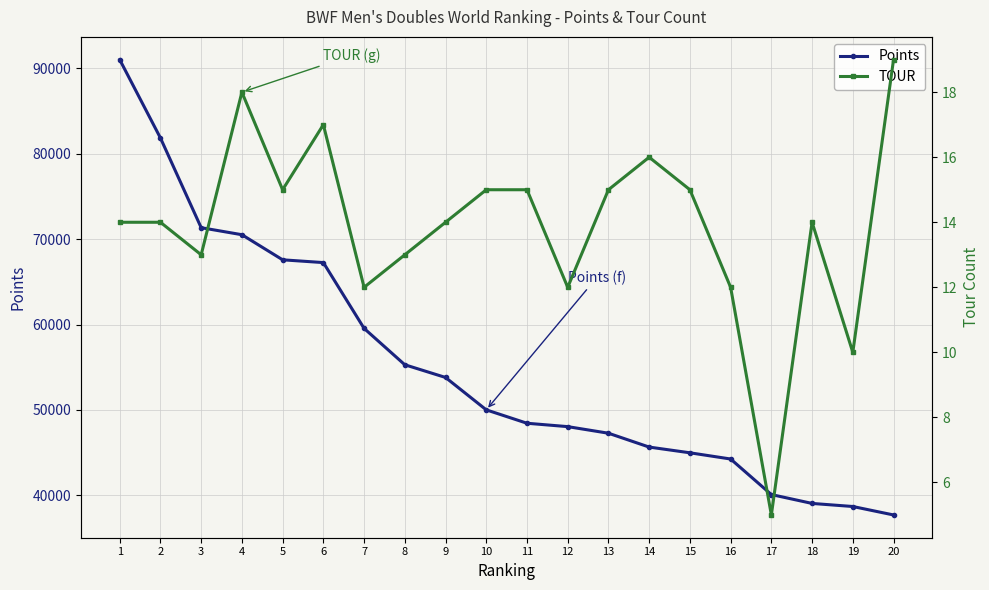

What is the spread (max minus min) of values at 17?

40085.0